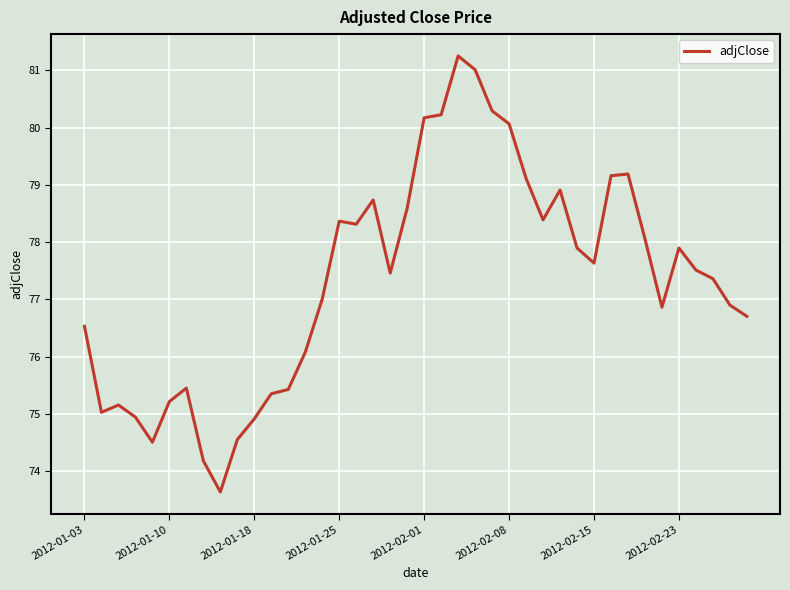

What is the minimum value shown in the chart?

73.6